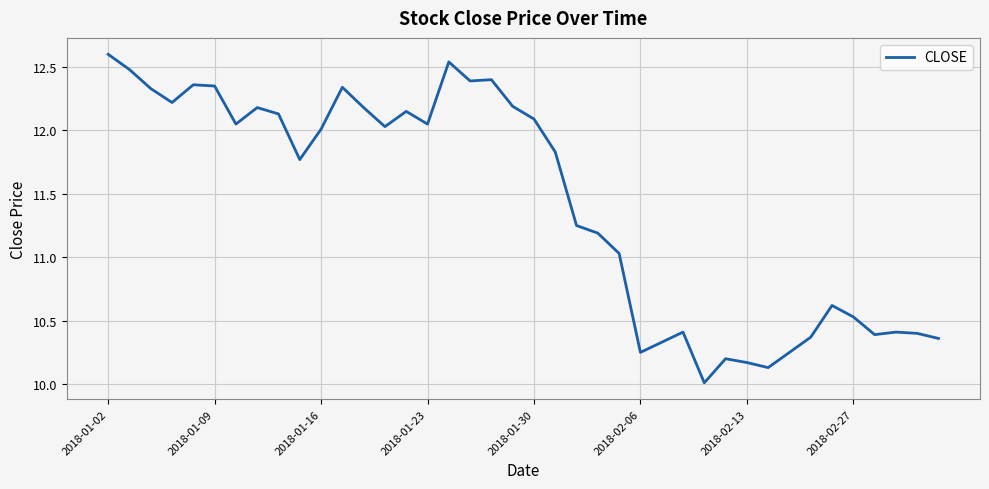

What is the minimum value shown in the chart?

10.0